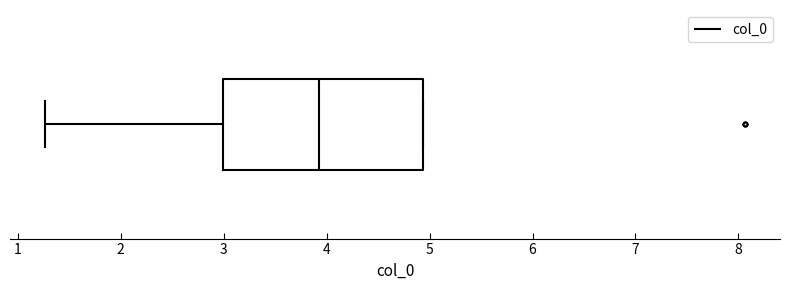

Transcribe this box plot: give where the median line is, the range the box spans, and where the two whiskers end, as read against the x-axis. The values are not printed on the chart, so give them approximately, as read against the axis.

median 3.9, box 3.0 to 4.9, whiskers 1.3 to 4.9